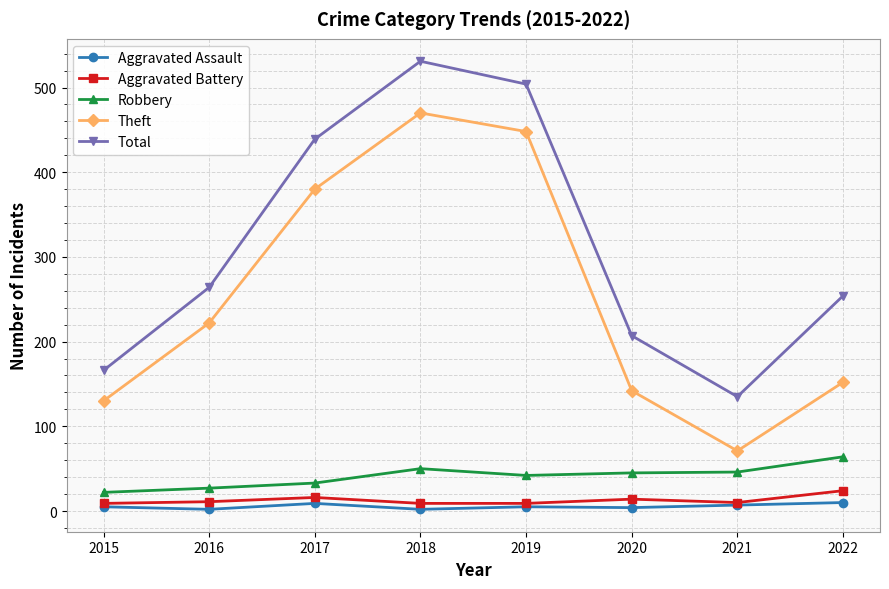

Which series changed the most between 2016 and 2021?

Theft